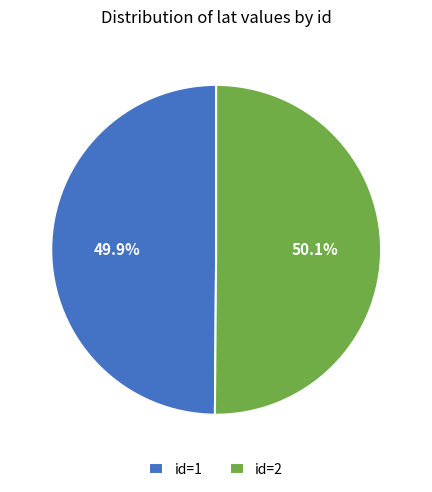

What is the ratio of the value at id=2 to the value at id=1?

1.0